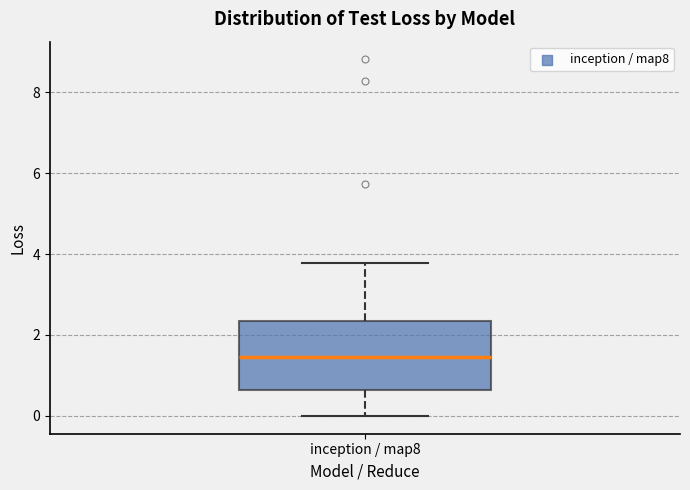

Where does the lower whisker of the box for inception / map8 end on the y-axis? The values are not printed on the chart, so give them approximately, as read against the axis.

0.0